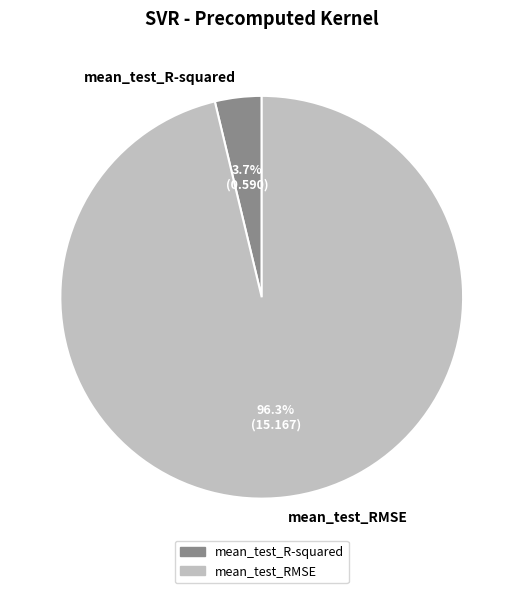

Which category has the biggest portion of the pie?

mean_test_RMSE